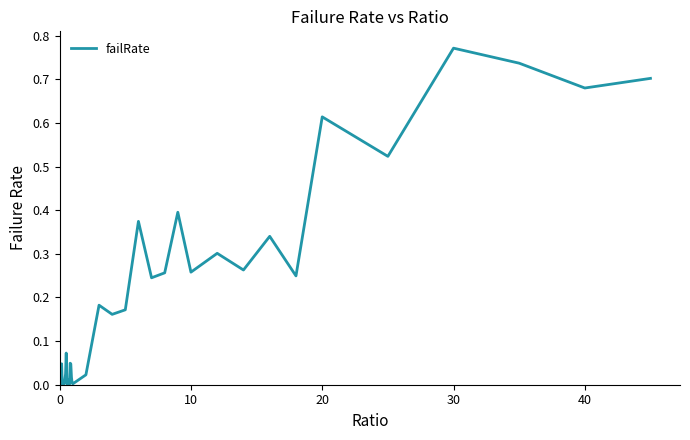

Does the chart display data point markers on the line(s)?

No